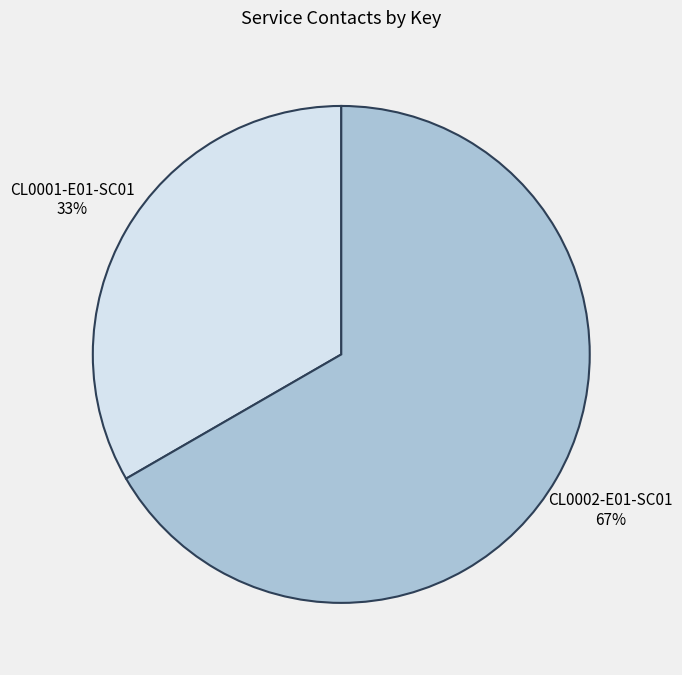

Is it true that CL0001-E01-SC01 is 33% of the pie?

True